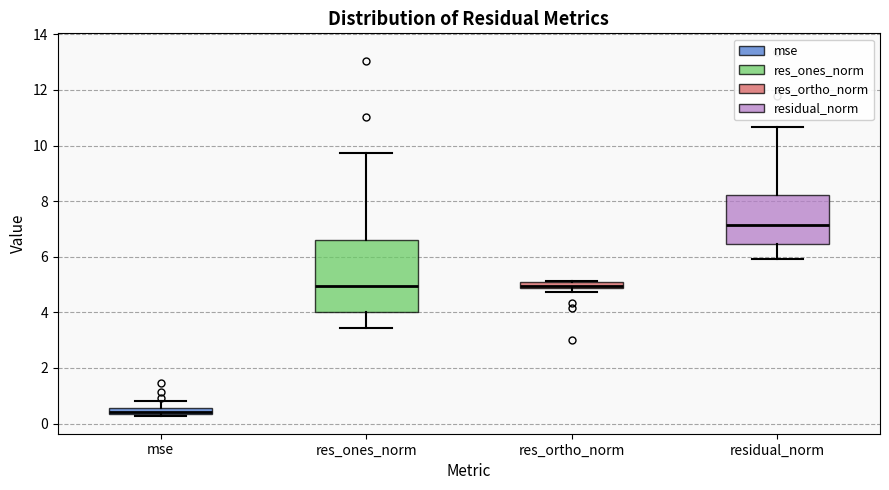

Which box has the lowest median line?

mse